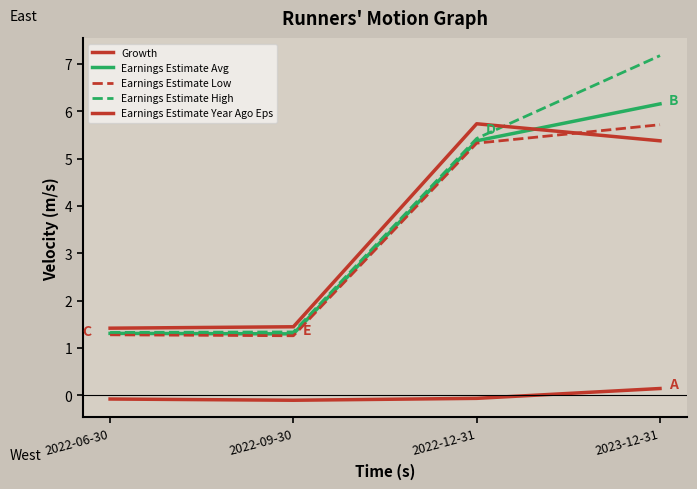

What is the average value of the Earnings Estimate Avg series?

3.5